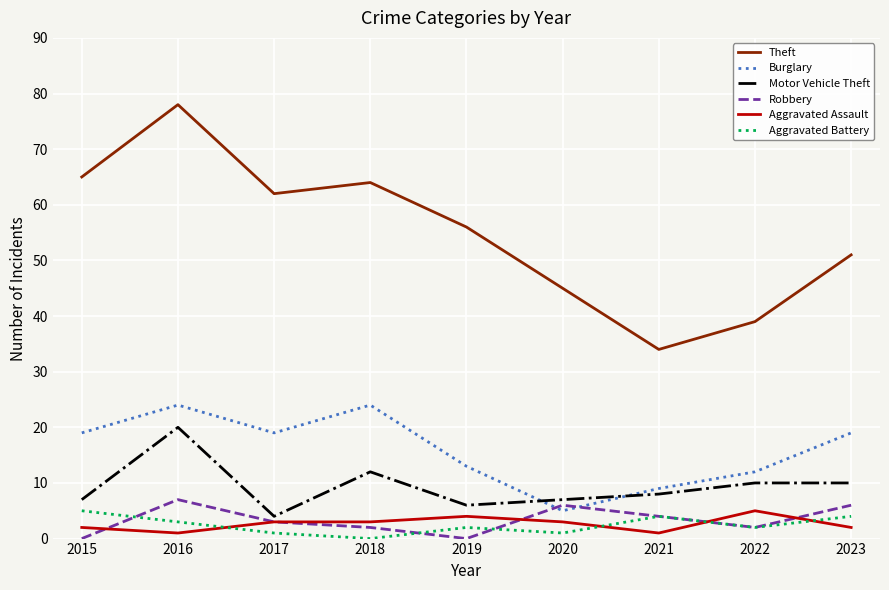

At which category does Motor Vehicle Theft reach its first local valley?

2017